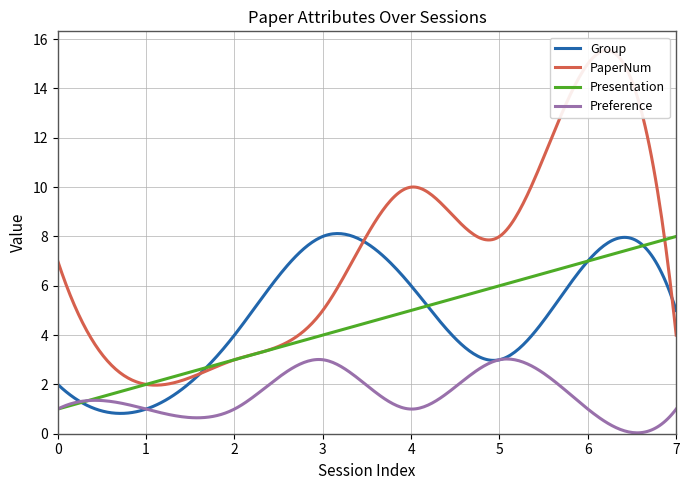

What is the lowest value of the Group series?

0.8